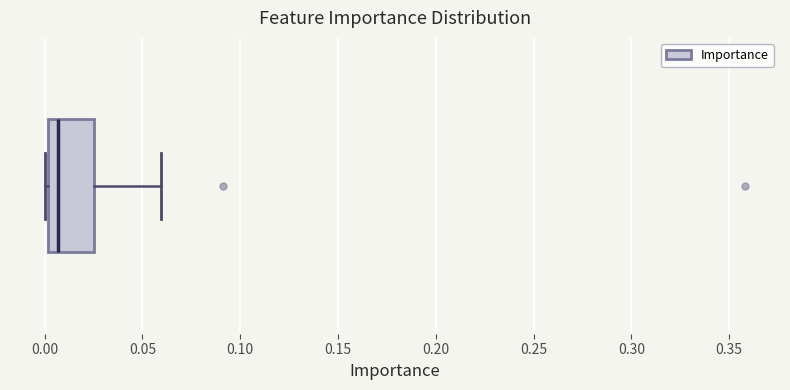

Transcribe this box plot: give where the median line is, the range the box spans, and where the two whiskers end, as read against the x-axis. The values are not printed on the chart, so give them approximately, as read against the axis.

median 0.005, box 0.000 to 0.025, whiskers 0.000 (just left of the box's left edge) to 0.060